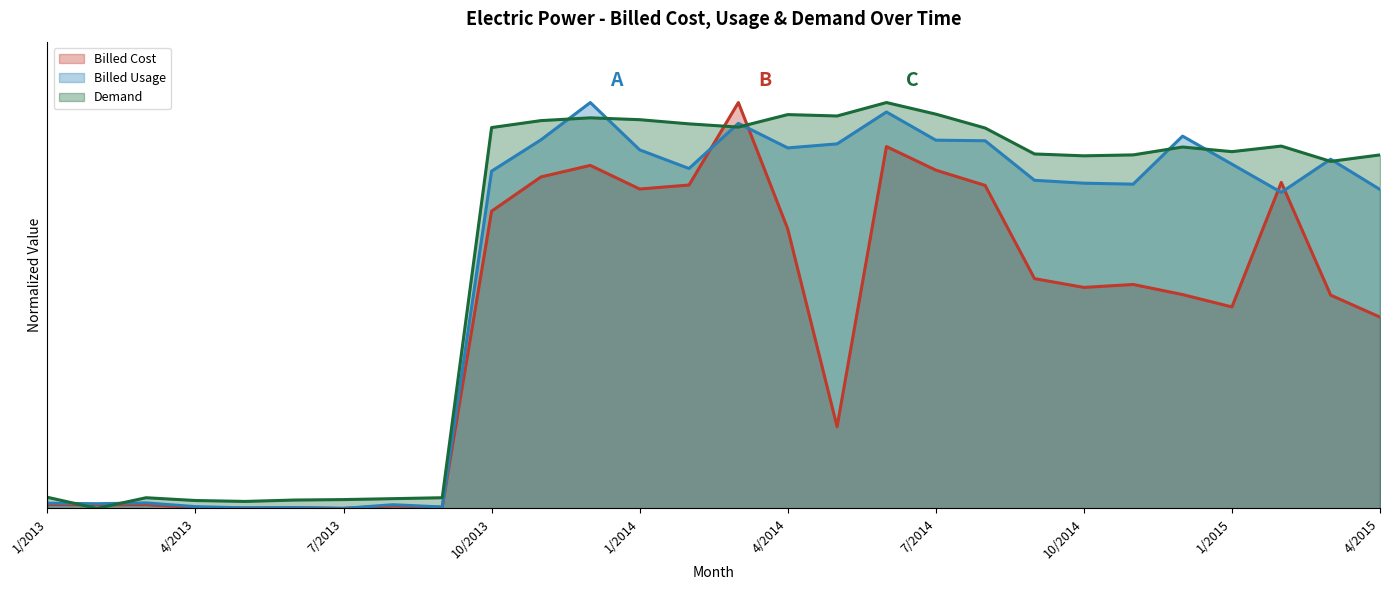

How many data points in Billed Cost are above 0?

27